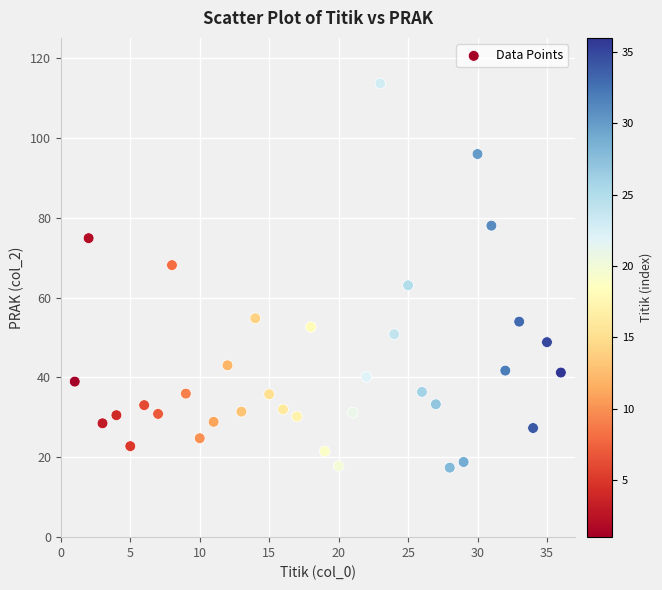

What is the range of X values (max minus min)?

35.0